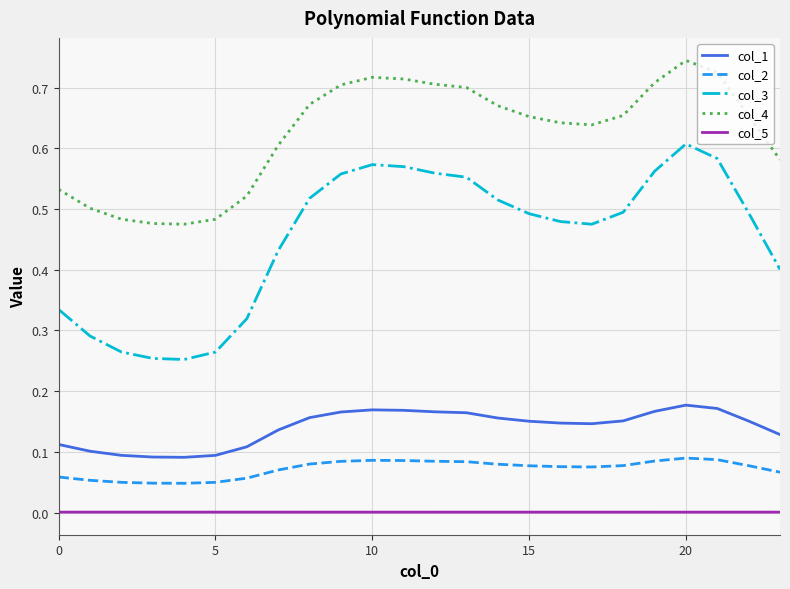

List the series in order of their peak value, highest first.

col_4, col_3, col_1, col_2, col_5